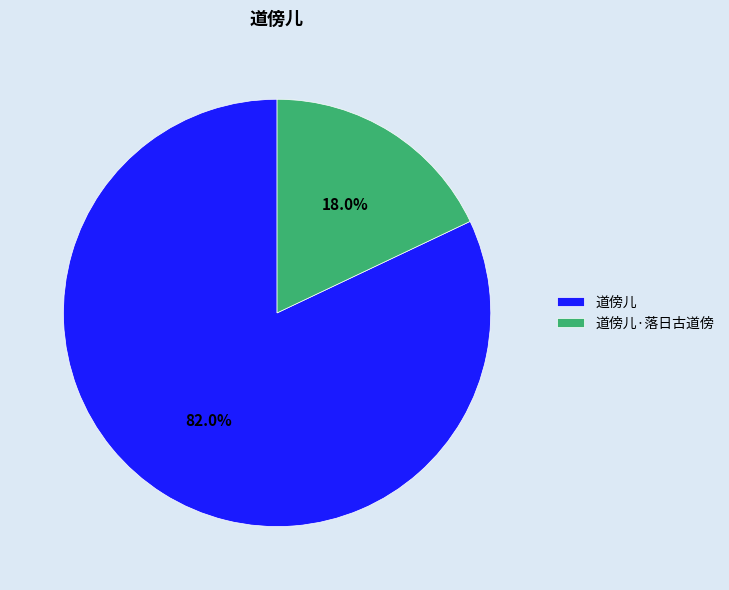

Combined, what portion of the pie is 道傍儿·落日古道傍 and 道傍儿?

100.0%